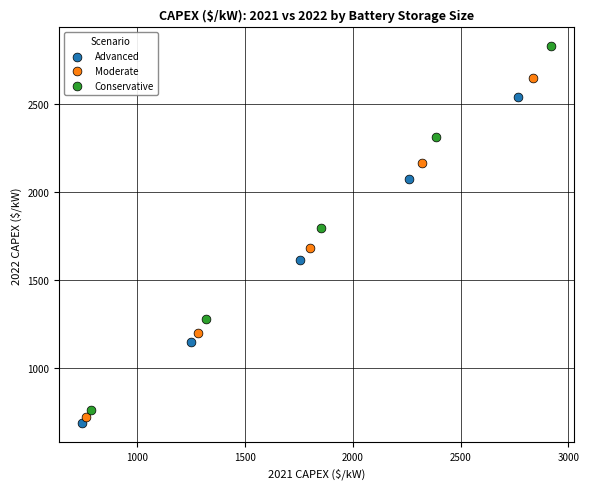

Which series contains the highest Y value?

Conservative